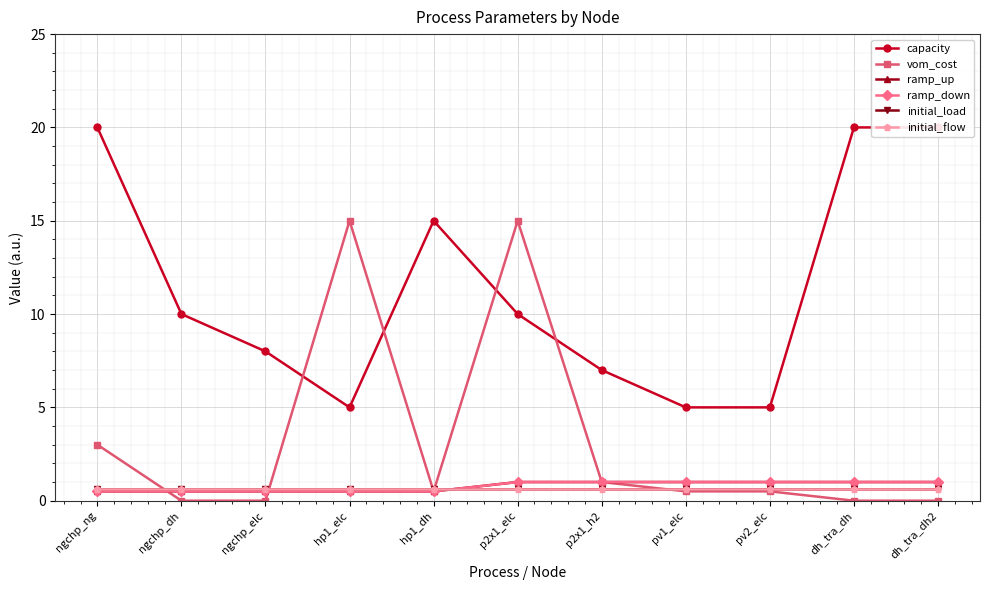

True or false: ramp_down and initial_flow cross at least once.

True